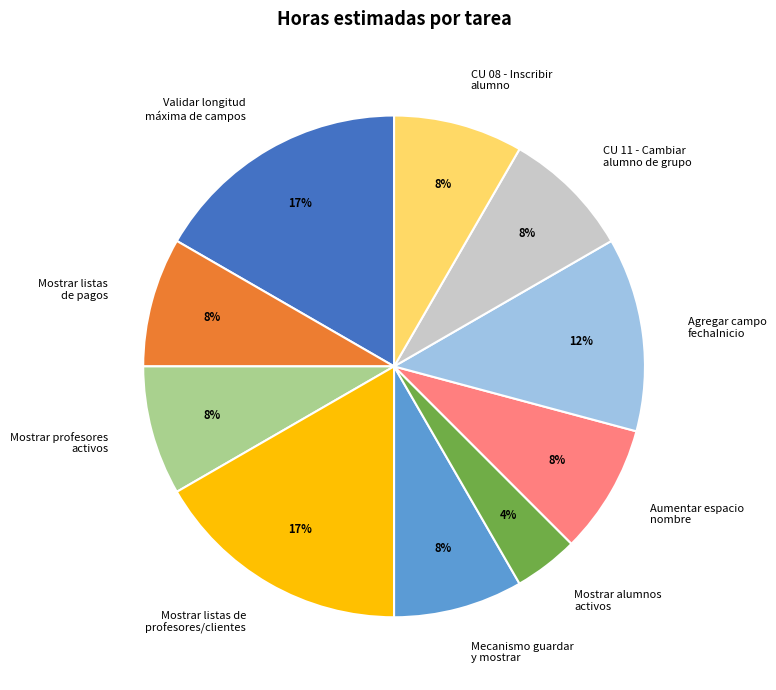

What is the smallest slice in the pie chart?

Mostrar alumnos activos